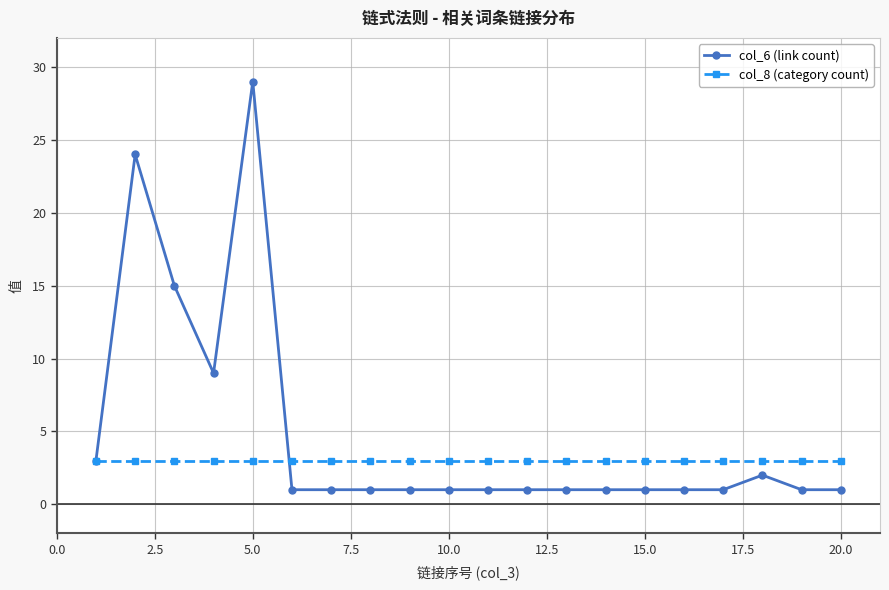

List the series in order of their peak value, highest first.

col_6 (link count), col_8 (category count)